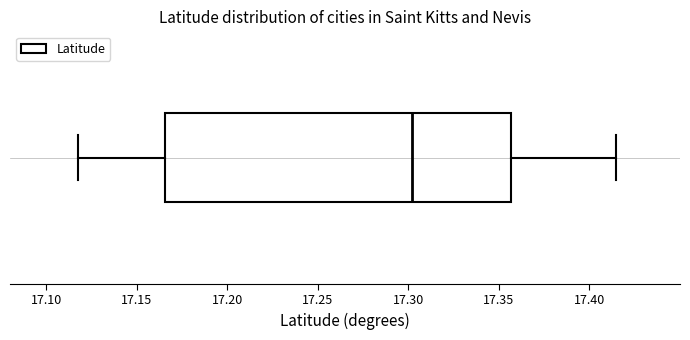

Transcribe this box plot: give where the median line is, the range the box spans, and where the two whiskers end, as read against the x-axis. The values are not printed on the chart, so give them approximately, as read against the axis.

median 17.300, box 17.165 to 17.355, whiskers 17.115 to 17.415